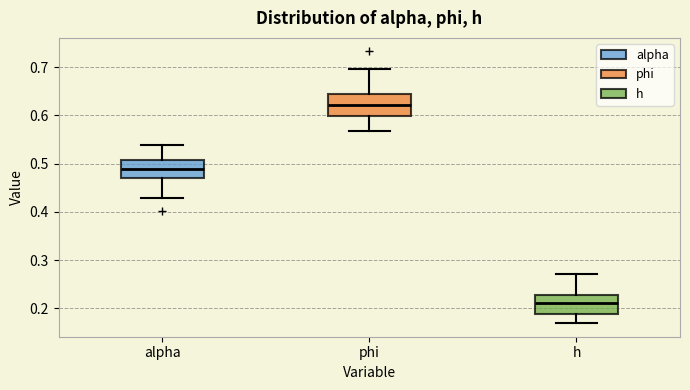

Which box has the lowest median line?

h